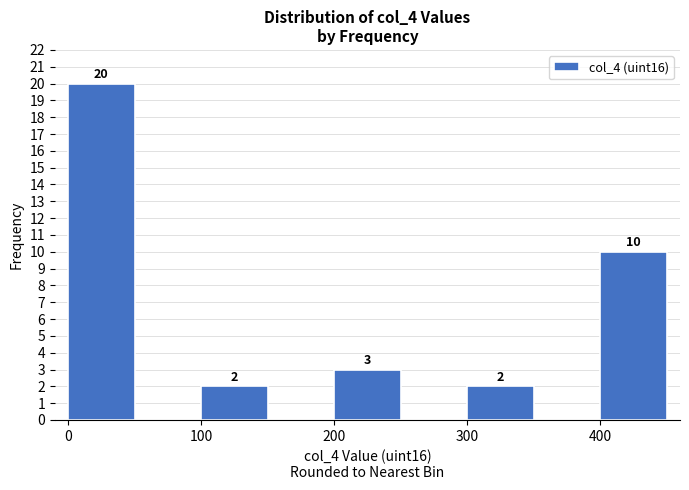

Which range on the x-axis has the tallest bar?

0 to 50